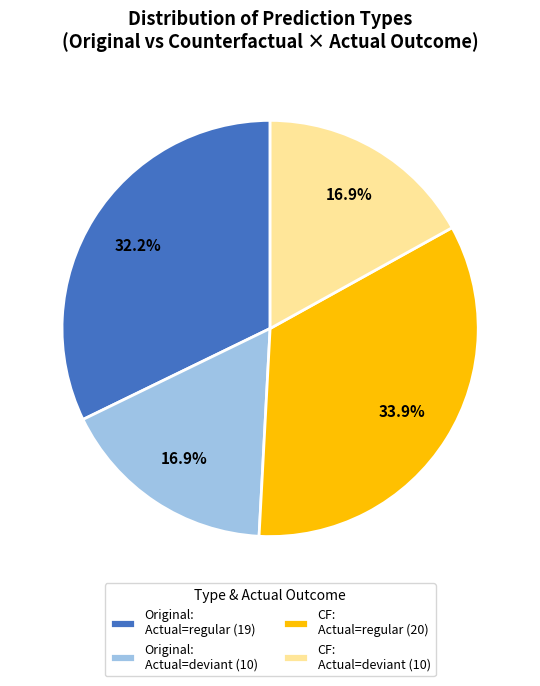

Combined, do Original: Actual=regular (19) and Original: Actual=deviant (10) account for over 50%?

No